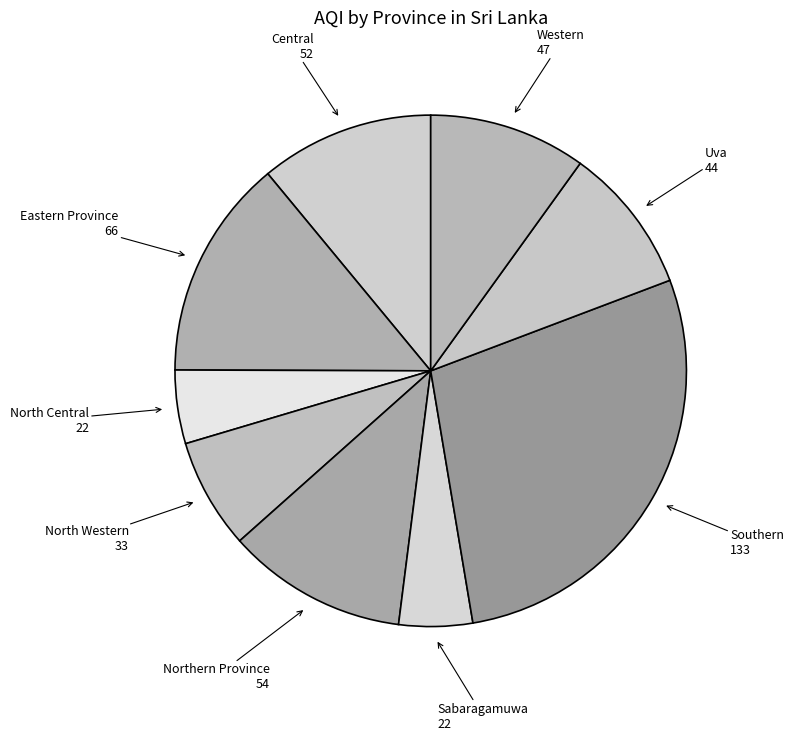

Count the number of slices in the pie.

9